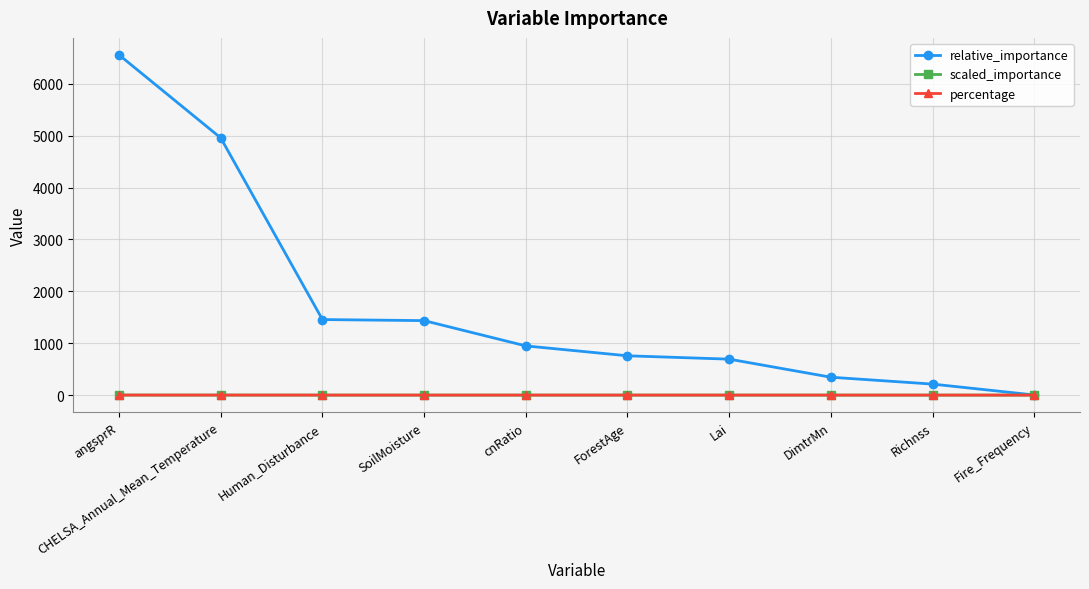

Is this an area chart (filled region under the line)?

No